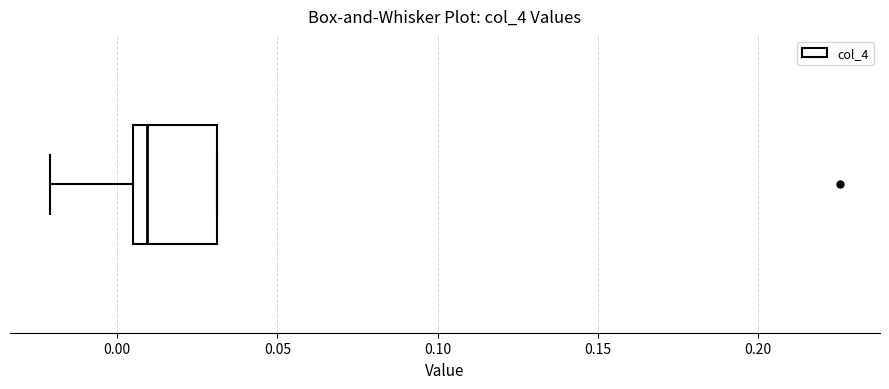

Read this box plot against the x-axis: the position of the median line, the range covered by the box, and the ends of both whiskers. The values are not printed on the chart, so give them approximately, as read against the axis.

median 0.010, box 0.005 to 0.030, whiskers -0.020 to 0.030